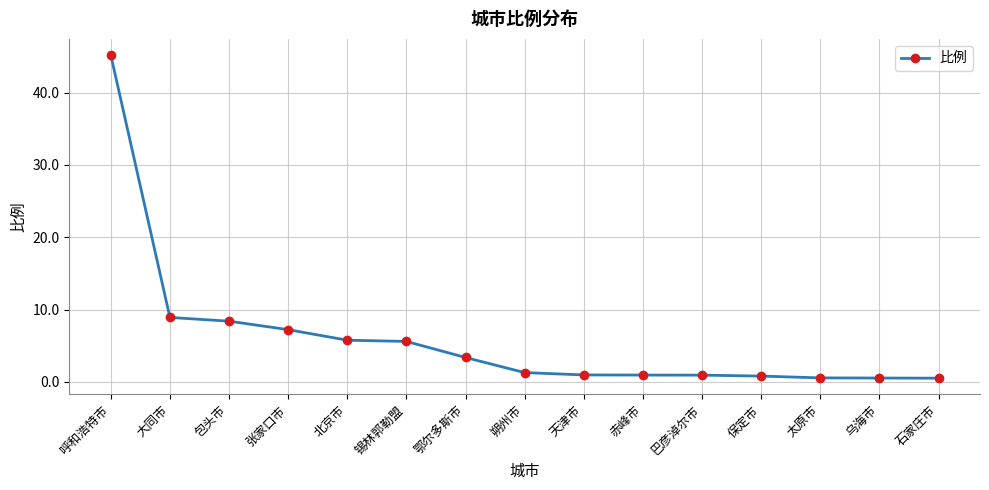

What is the value of the 6th point from the left?

5.6